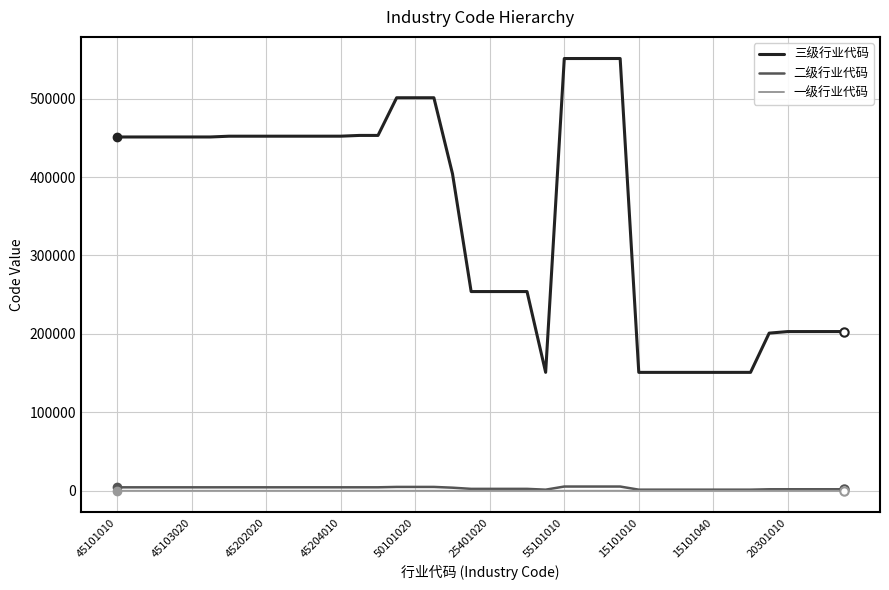

What is the maximum value shown in the chart?

551040